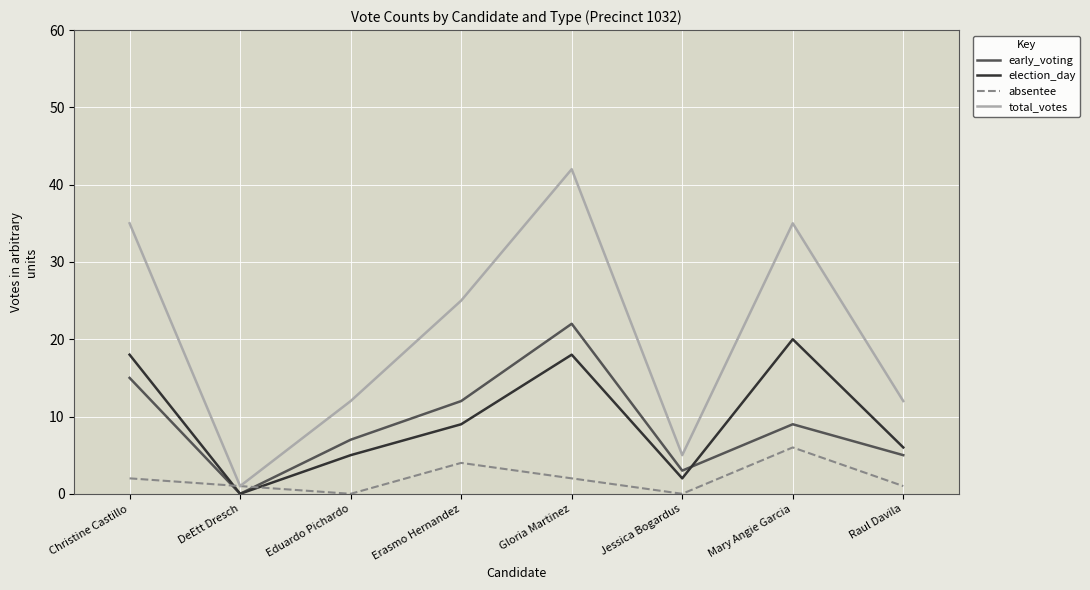

Reading left to right, what are all the values shown in this chart?

early_voting: Christine Castillo=15	DeEtt Dresch=0	Eduardo Pichardo=7	Erasmo Hernandez=12	Gloria Martinez=22	Jessica Bogardus=3	Mary Angie Garcia=9	Raul Davila=5
election_day: Christine Castillo=18	DeEtt Dresch=0	Eduardo Pichardo=5	Erasmo Hernandez=9	Gloria Martinez=18	Jessica Bogardus=2	Mary Angie Garcia=20	Raul Davila=6
absentee: Christine Castillo=2	DeEtt Dresch=1	Eduardo Pichardo=0	Erasmo Hernandez=4	Gloria Martinez=2	Jessica Bogardus=0	Mary Angie Garcia=6	Raul Davila=1
total_votes: Christine Castillo=35	DeEtt Dresch=1	Eduardo Pichardo=12	Erasmo Hernandez=25	Gloria Martinez=42	Jessica Bogardus=5	Mary Angie Garcia=35	Raul Davila=12